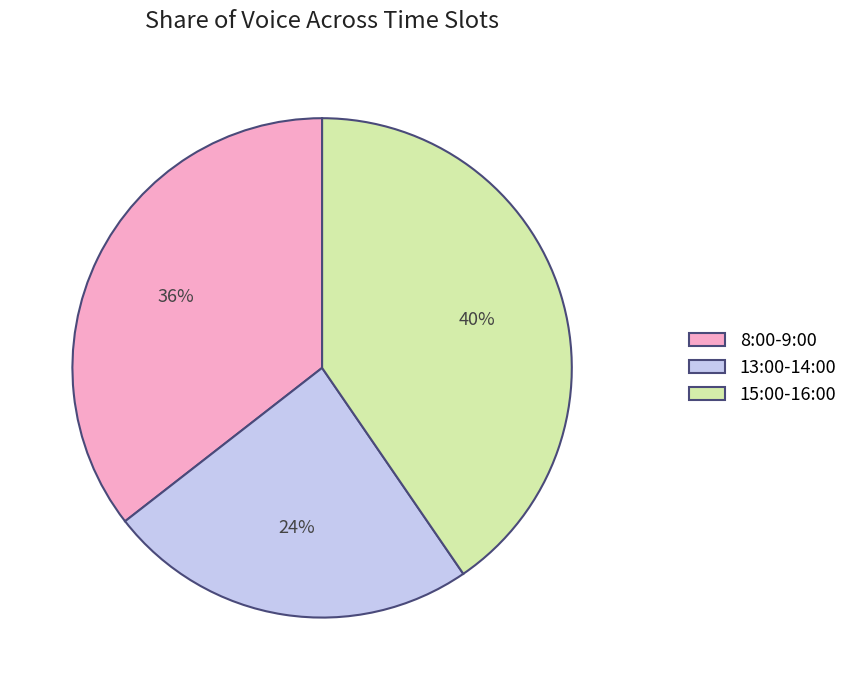

The 8:00-9:00 slice represents 36% of the pie. True or false?

True